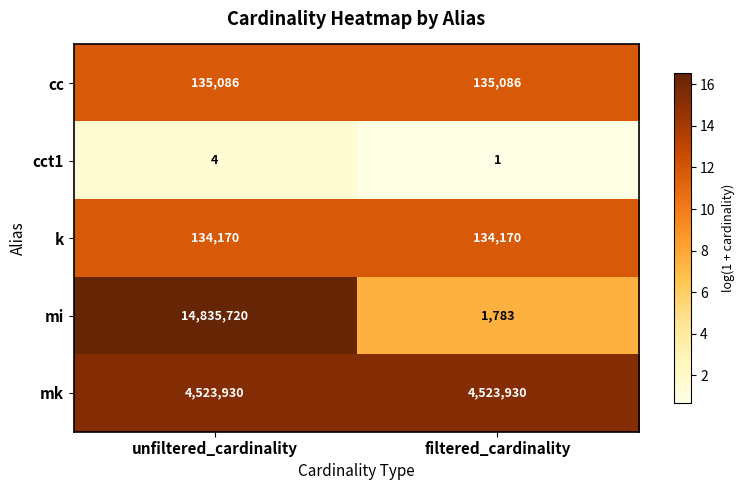

The mi series shows 22421278 at unfiltered_cardinality. True or false?

False